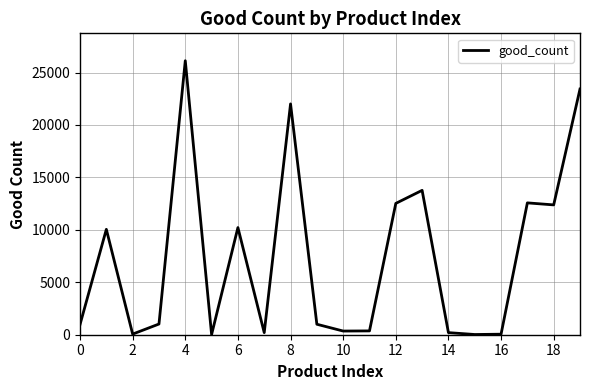

What is the difference between the maximum and minimum values?

26107